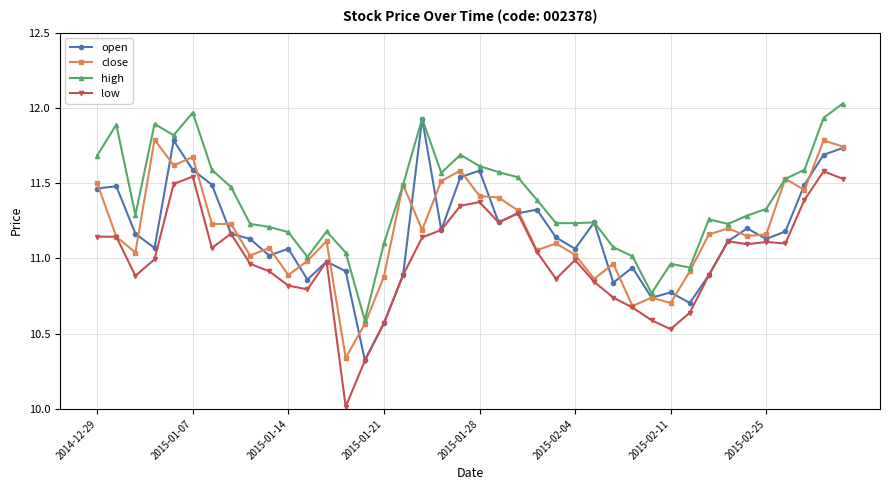

True or false: high and low intersect in this chart.

False